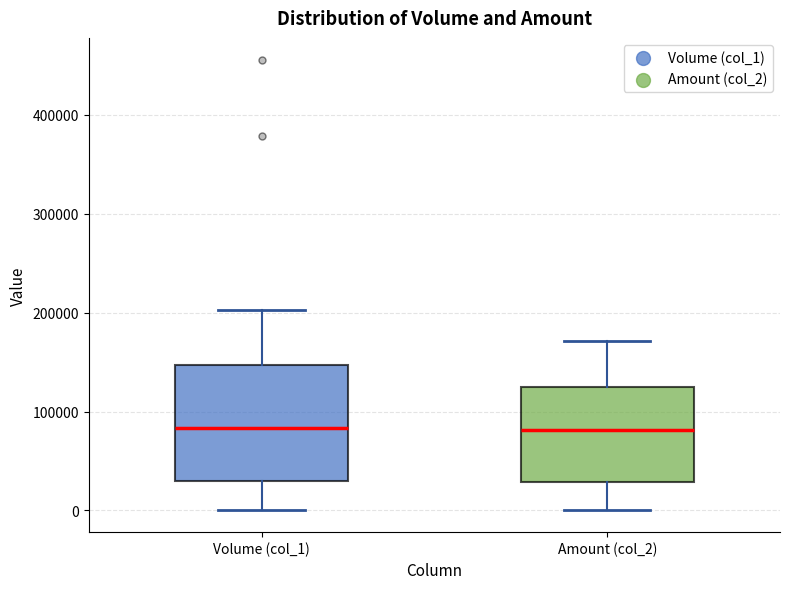

Which box is the tallest, from its lower edge to its upper edge?

Volume (col_1)